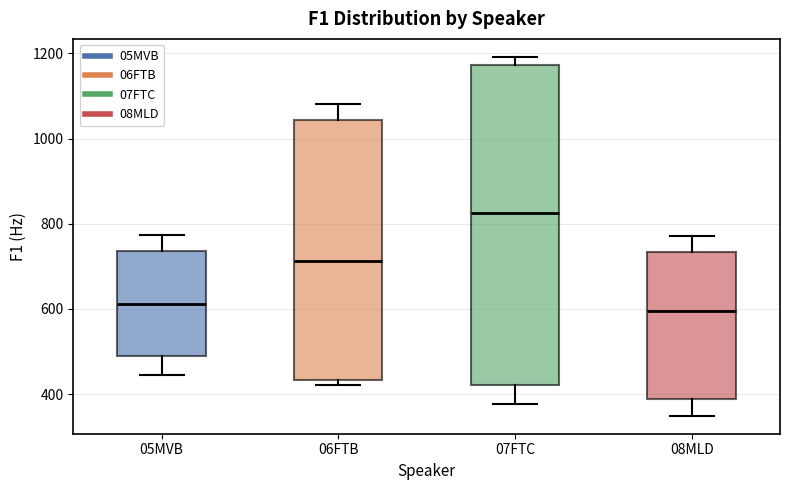

Which box is the tallest, from its lower edge to its upper edge?

07FTC